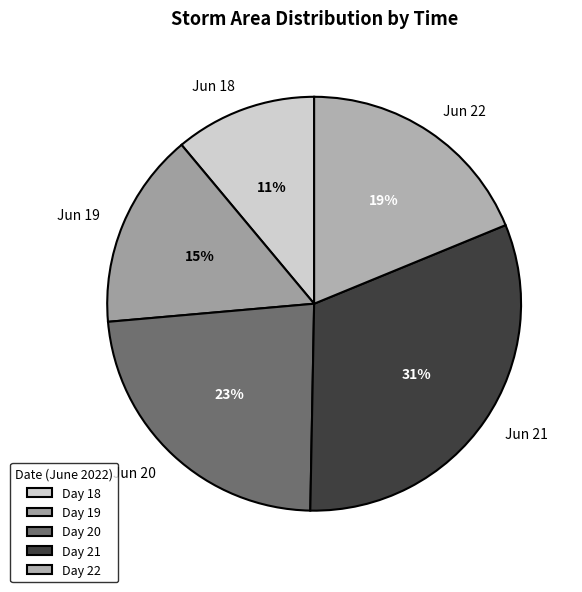

The Jun 21 slice represents 31% of the pie. True or false?

True